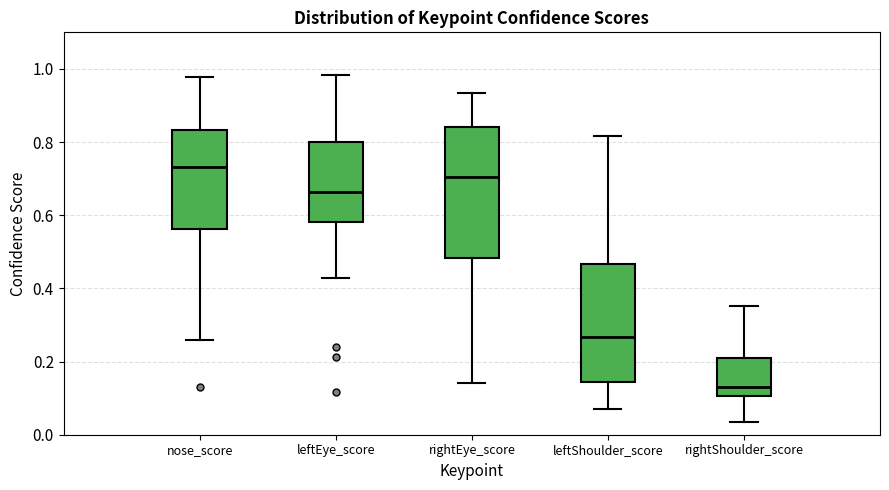

Which box's median line is the highest?

nose_score